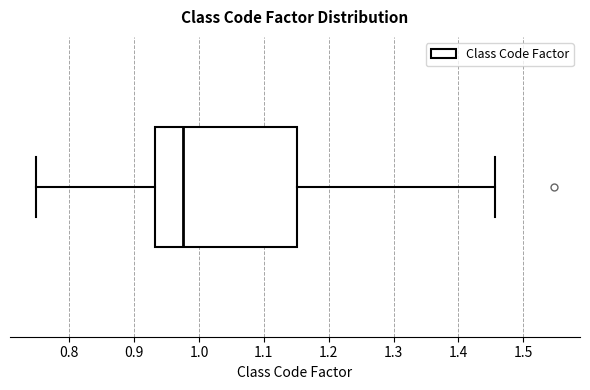

Transcribe this box plot: give where the median line is, the range the box spans, and where the two whiskers end, as read against the x-axis. The values are not printed on the chart, so give them approximately, as read against the axis.

median 0.98, box 0.93 to 1.15, whiskers 0.75 to 1.46